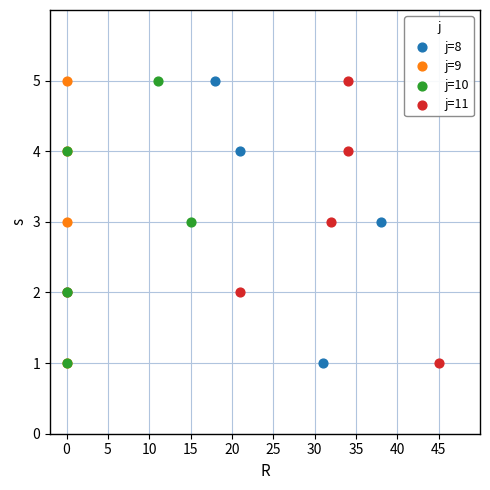

What are all the series names shown in the legend?

j=8, j=9, j=10, j=11